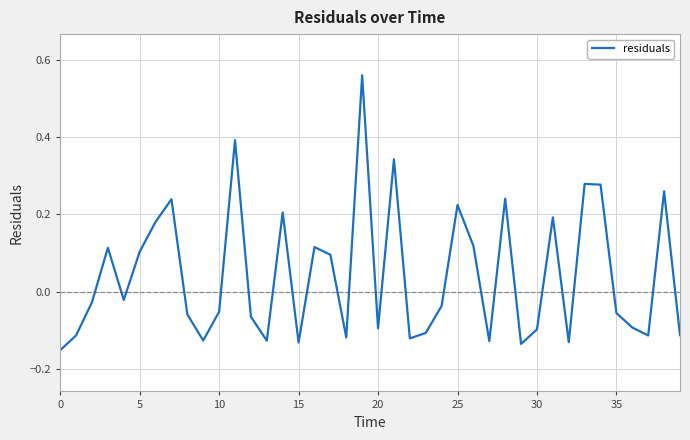

What is the difference between the maximum and minimum values?

0.7